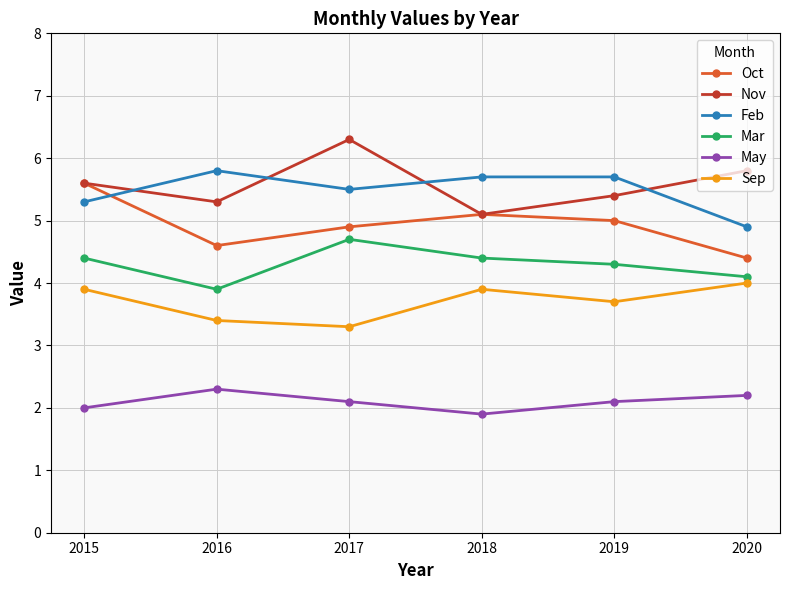

Reading left to right, what are all the values shown in this chart?

Oct: 5.6	4.6	4.9	5.1	5.0	4.4
Nov: 5.6	5.3	6.3	5.1	5.4	5.8
Feb: 5.3	5.8	5.5	5.7	5.7	4.9
Mar: 4.4	3.9	4.7	4.4	4.3	4.1
May: 2.0	2.3	2.1	1.9	2.1	2.2
Sep: 3.9	3.4	3.3	3.9	3.7	4.0